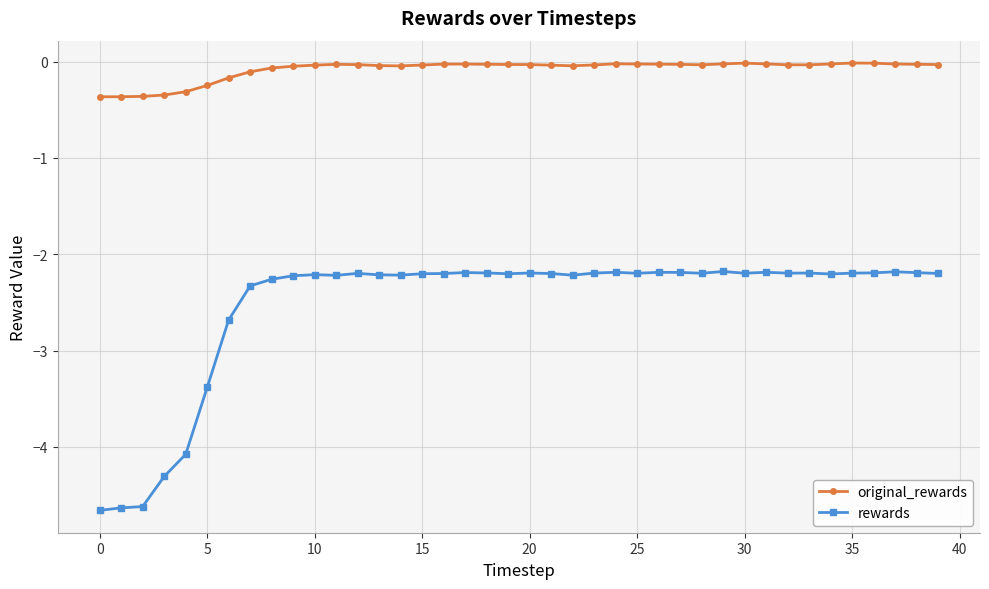

What is the maximum value for rewards?

-2.2